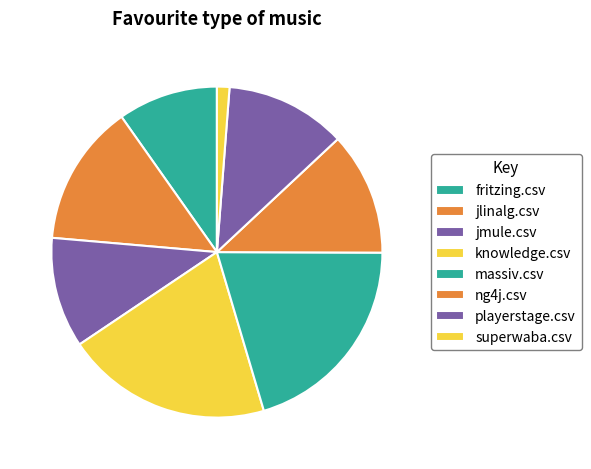

How many segments does this pie chart have?

8